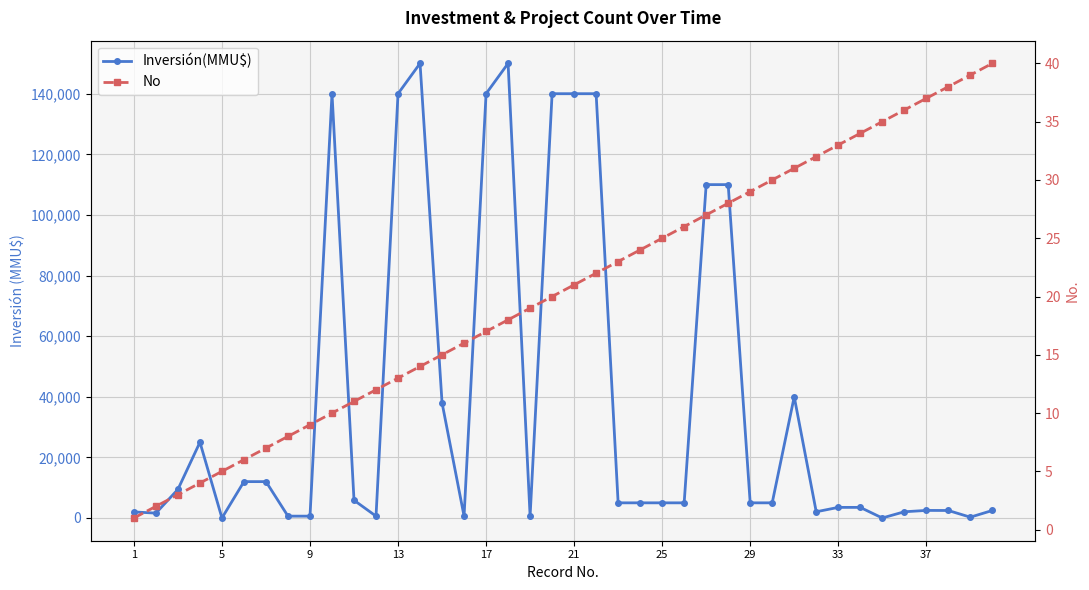

In Inversión(MMU$), how many points are lower than both neighbors (excluding endpoints)?

8